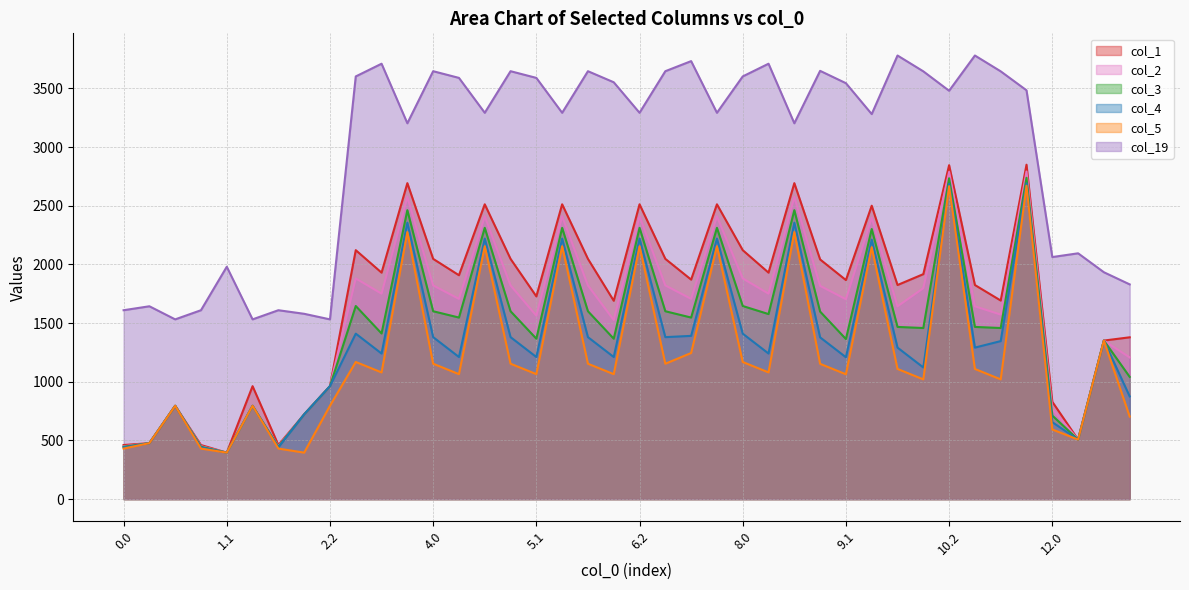

What position from the right is 2.2?

32